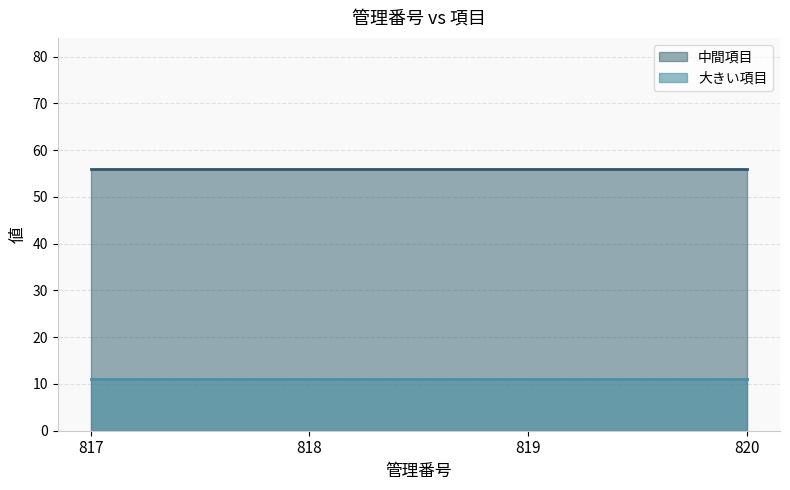

What is the value of the 中間項目 point at the 4th from the left?

56